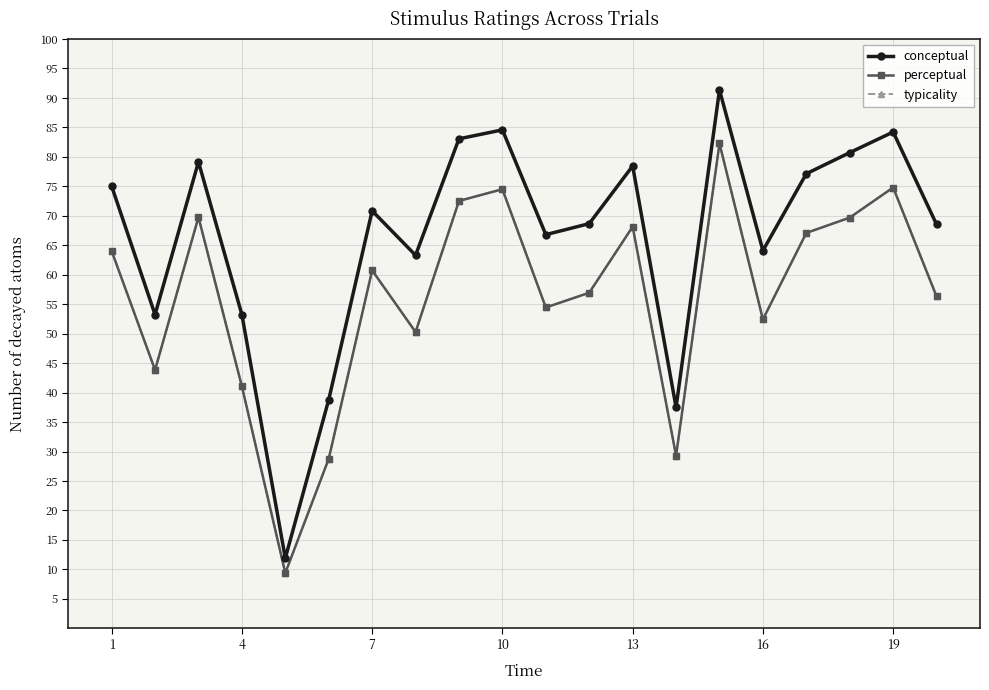

Reading left to right, transcribe all the data shown in this chart.

conceptual: 75.0	53.2	79.2	53.2	11.9	38.8	70.8	63.3	83.1	84.6	66.8	68.7	78.5	37.5	91.4	64.1	77.1	80.7	84.2	68.5
perceptual: 64.0	43.8	69.8	41.1	9.4	28.8	60.7	50.3	72.5	74.5	54.4	56.9	68.2	29.3	82.3	52.4	67.1	69.7	74.8	56.3
typicality: 64.0	43.8	69.8	41.1	9.4	28.8	60.7	50.3	72.5	74.5	54.4	56.9	68.2	29.3	82.3	52.4	67.1	69.7	74.8	56.3